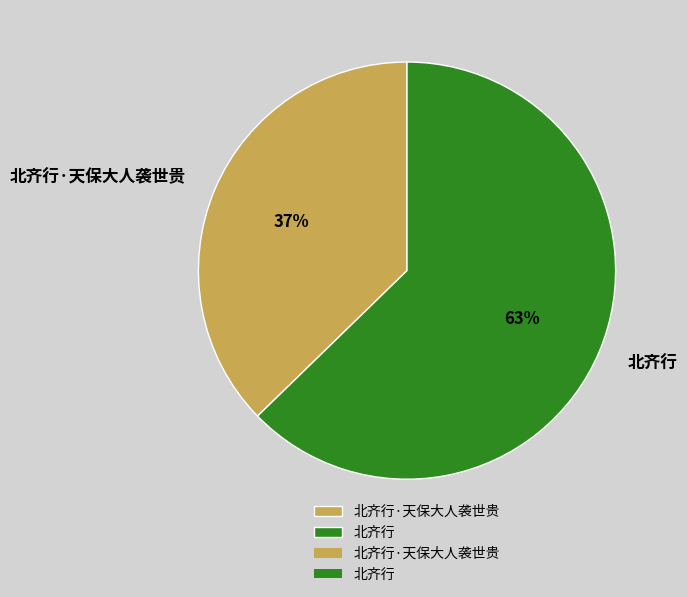

Between 北齐行 and 北齐行·天保大人袭世贵, which is larger?

北齐行